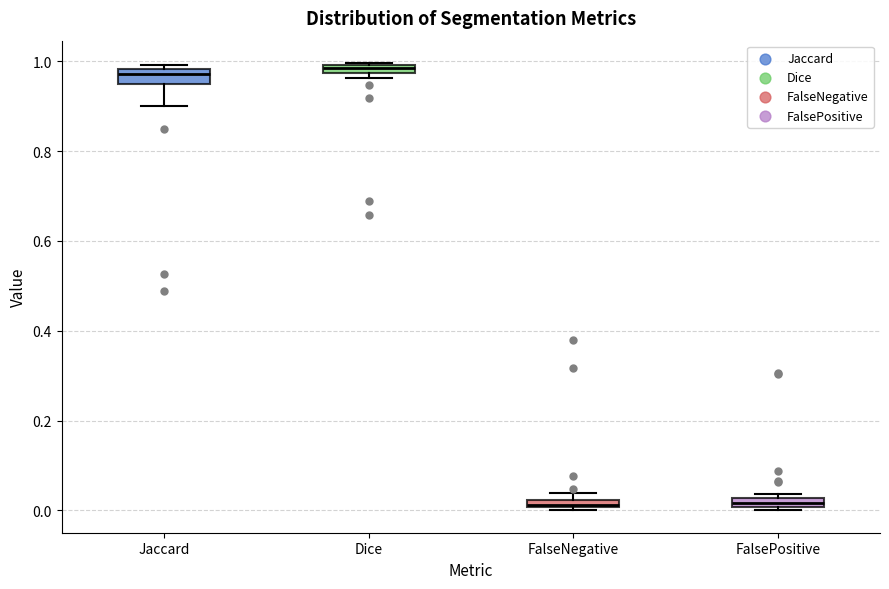

Where is the lower edge of the box for Dice on the y-axis? The values are not printed on the chart, so give them approximately, as read against the axis.

0.98